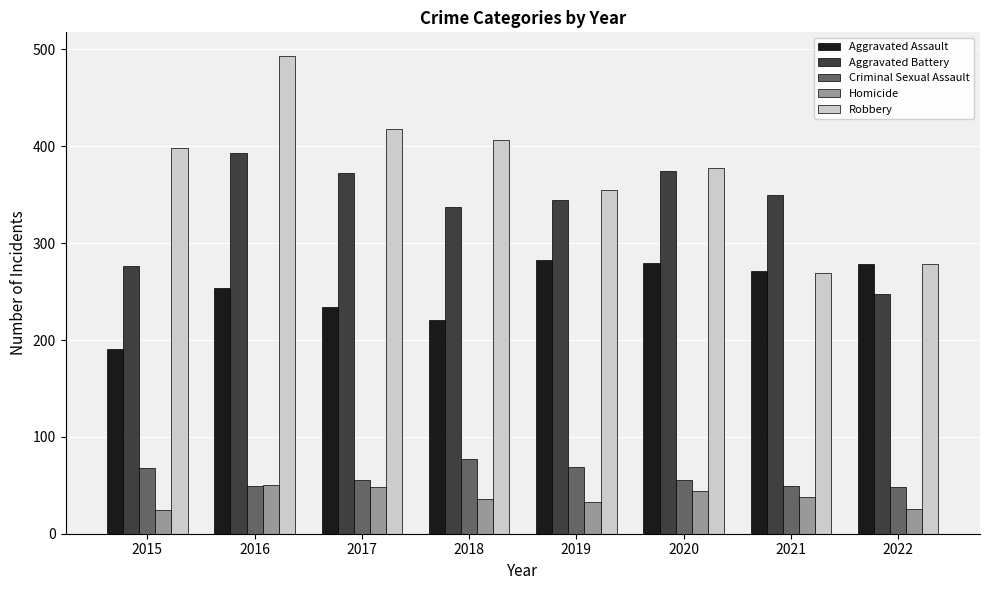

What is the total value across all series at 2022?

878